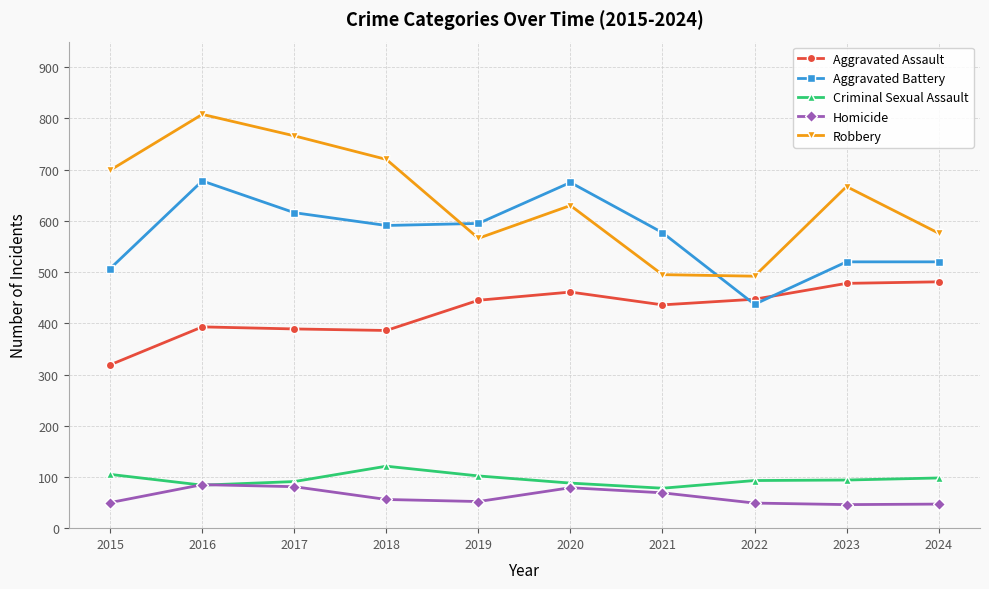

How many data points does each series have?

10